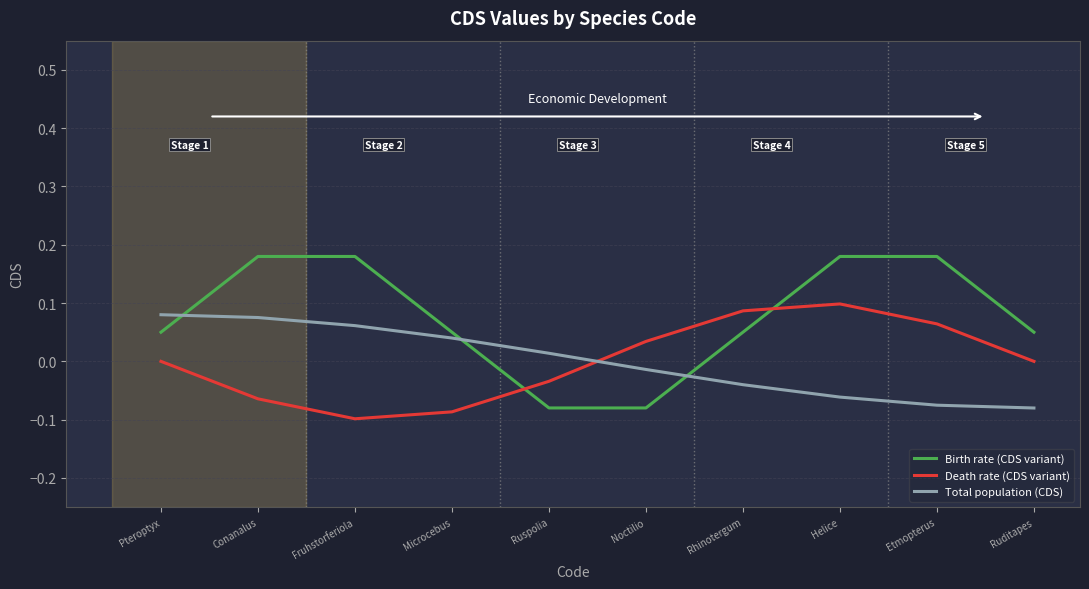

Is this an area chart (filled region under the line)?

No